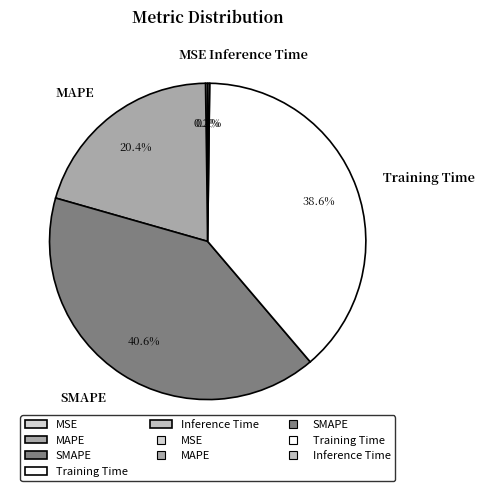

Do MAPE and Training Time together represent more than half of the pie?

Yes